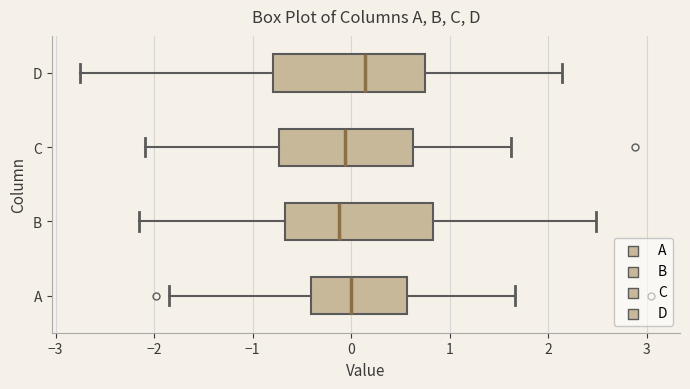

Which box has the furthest to the right median line?

D